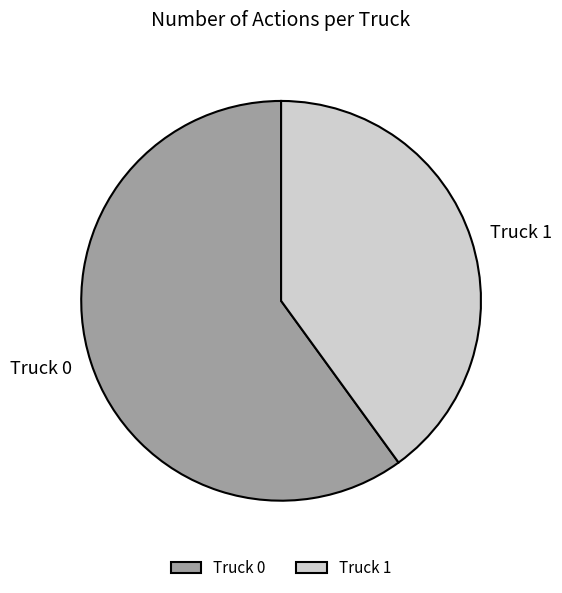

Rank the categories by value from highest to lowest.

Truck 0, Truck 1